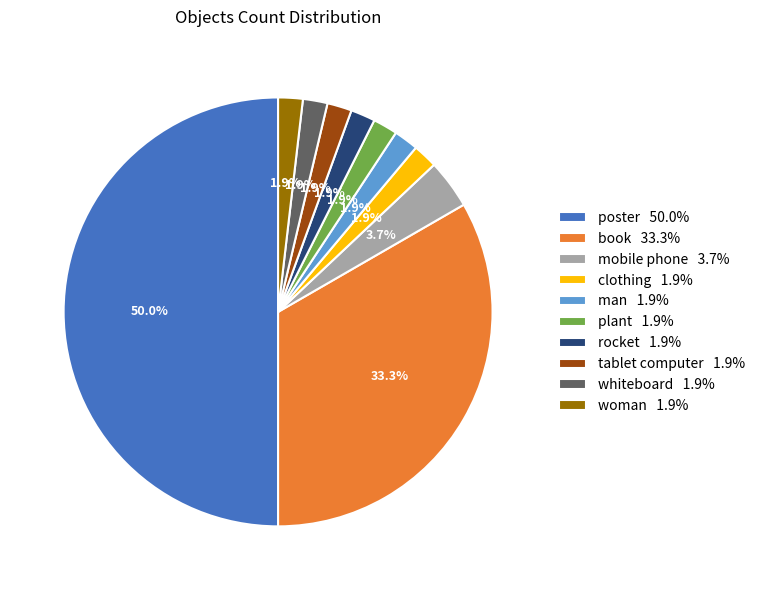

What portion of the pie excludes rocket?

98.1%